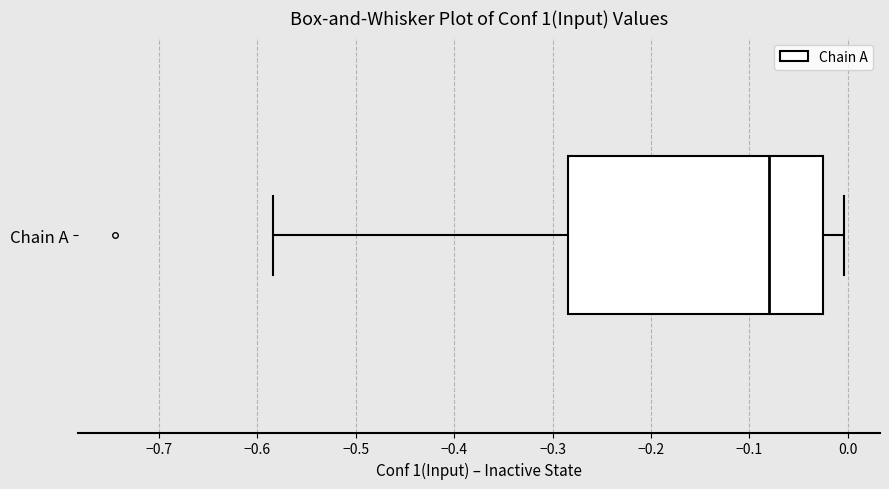

Transcribe this box plot: give where the median line is, the range the box spans, and where the two whiskers end, as read against the x-axis. The values are not printed on the chart, so give them approximately, as read against the axis.

median -0.08, box -0.28 to -0.02, whiskers -0.58 to 0.00